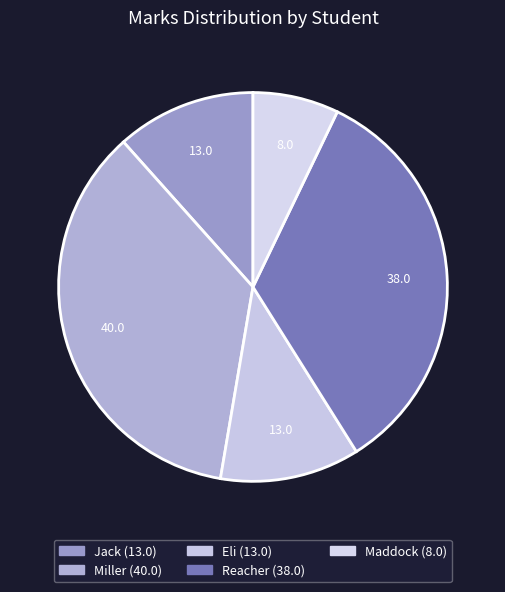

Is it true that Eli is 23% of the pie?

False